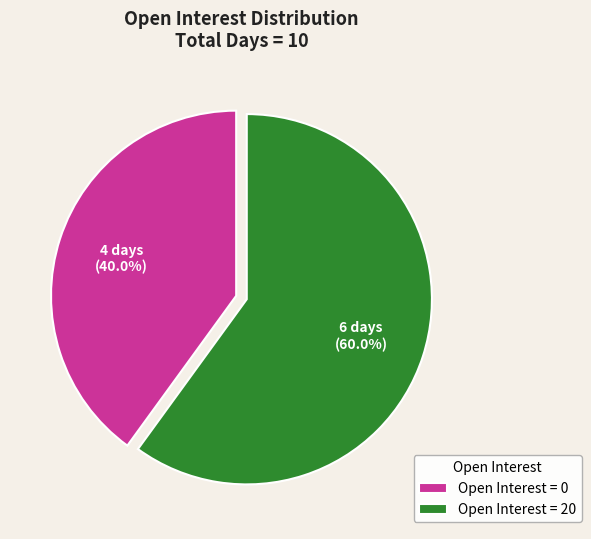

To the nearest percent, what is the average slice percentage?

50%